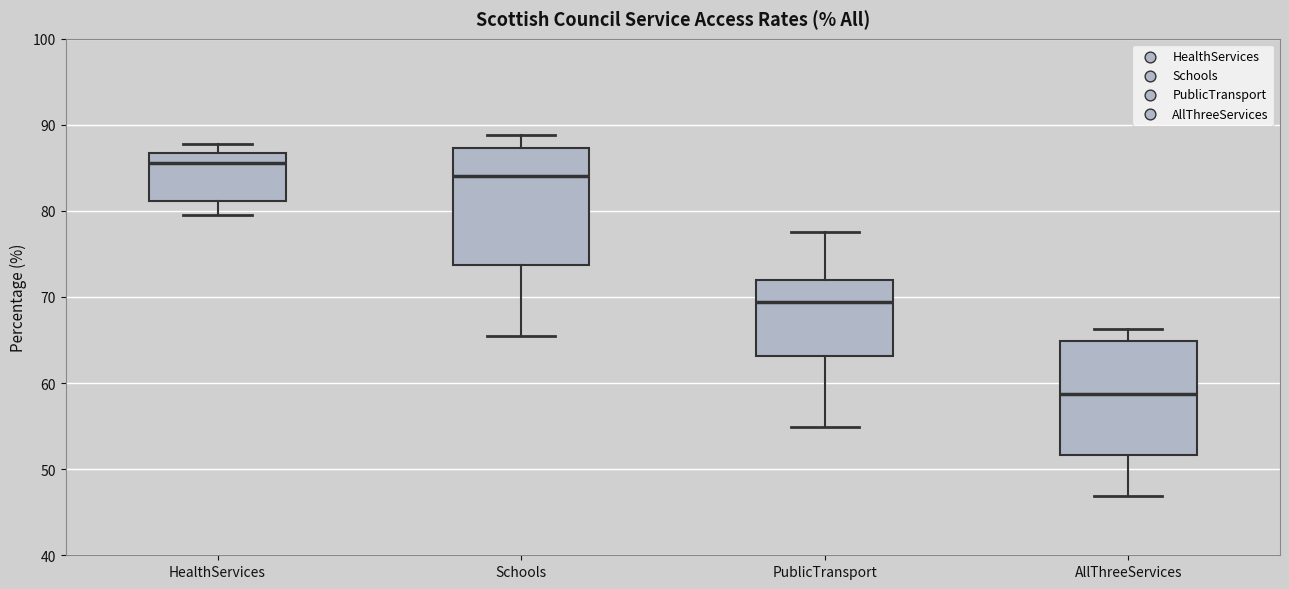

Reading left to right, read every box against the y-axis: the position of its median line, the range the box covers, and the ends of its whiskers. The values are not printed on the chart, so give them approximately, as read against the axis.

HealthServices: median 86, box 81 to 87, whiskers 80 to 88
Schools: median 84, box 74 to 87, whiskers 65 to 89
PublicTransport: median 69, box 63 to 72, whiskers 55 to 78
AllThreeServices: median 59, box 52 to 65, whiskers 47 to 66